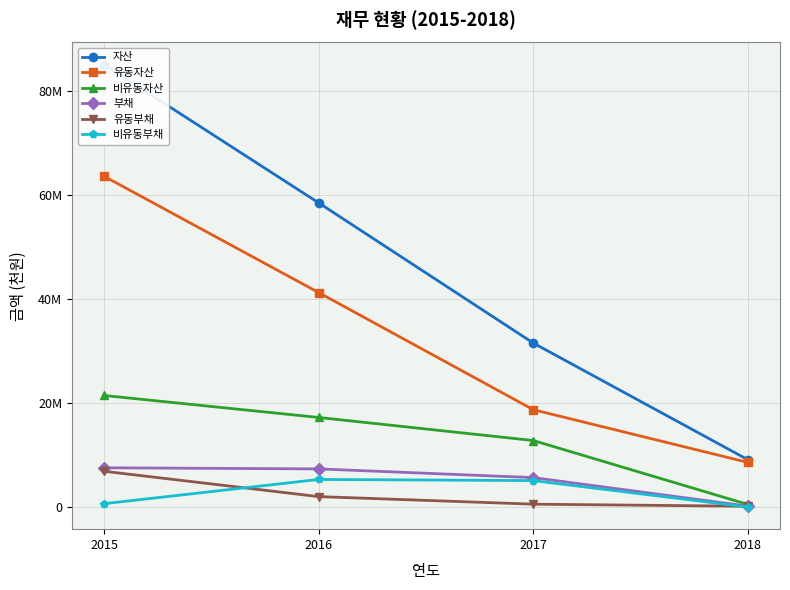

What is the maximum value shown in the chart?

85063667